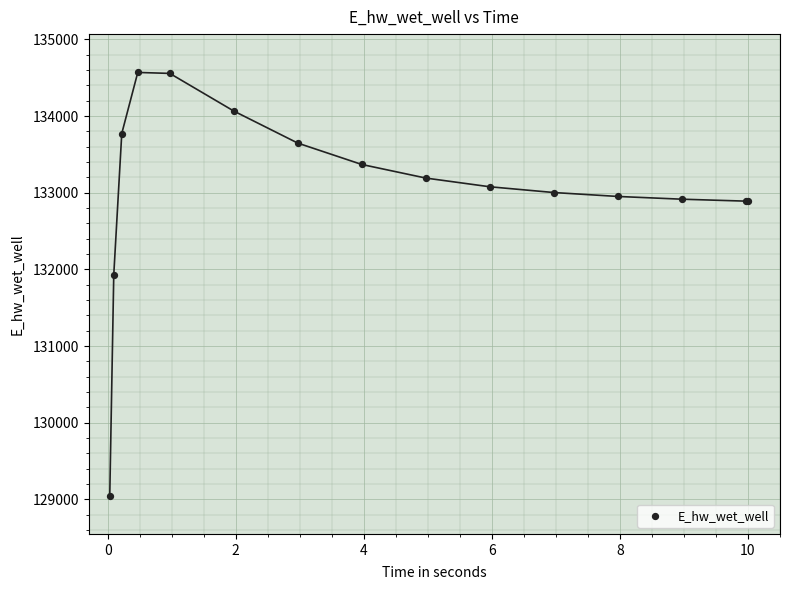

What Y value in the scatter plot is closest to 131808?

131928.8